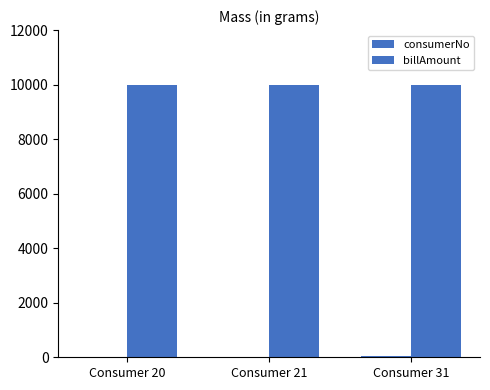

Is it true that billAmount equals 10000 at Consumer 20?

True